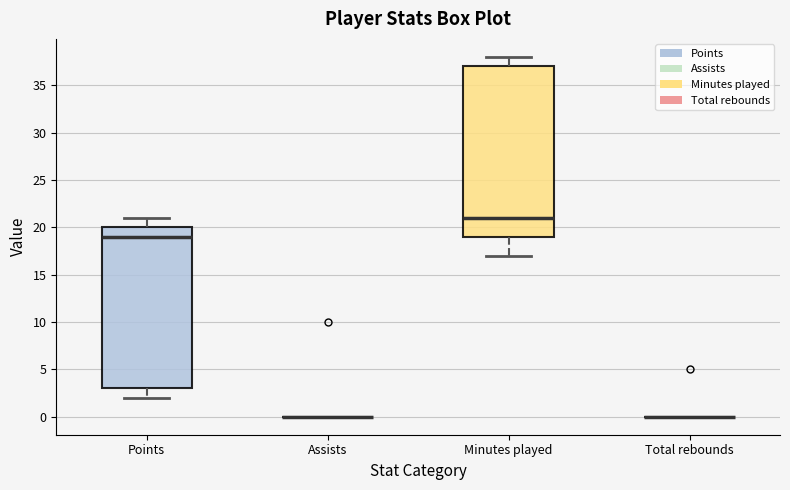

Reading left to right, read every box against the y-axis: the position of its median line, the range the box covers, and the ends of its whiskers. The values are not printed on the chart, so give them approximately, as read against the axis.

Points: median 19, box 3 to 20, whiskers 2 to 21
Assists: box collapsed to a line at 0, whiskers 0 to 0
Minutes played: median 21, box 19 to 37, whiskers 17 to 38
Total rebounds: box collapsed to a line at 0, whiskers 0 to 0